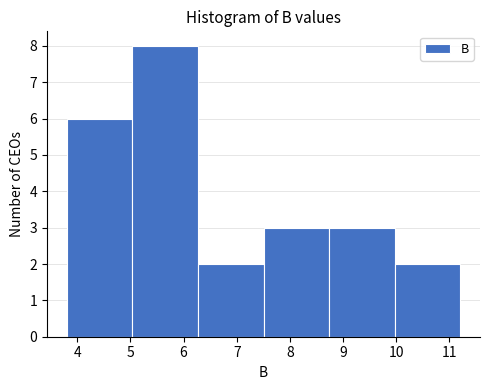

How tall is the bar that spans 7.5 to 8.7 on the x-axis? Neither the bar edges nor the heights are printed on the chart, so give them approximately, as read against the axes.

3